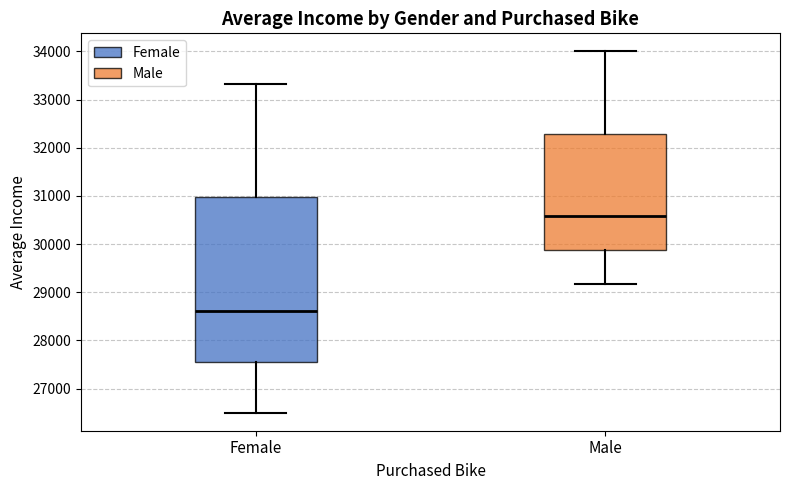

Where is the lower edge of the box for Female on the y-axis? The values are not printed on the chart, so give them approximately, as read against the axis.

27600